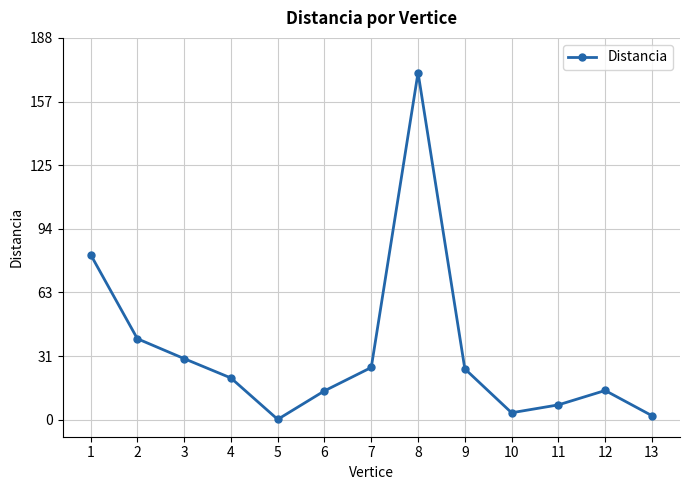

What is the value of the 1st point from the left?

81.4